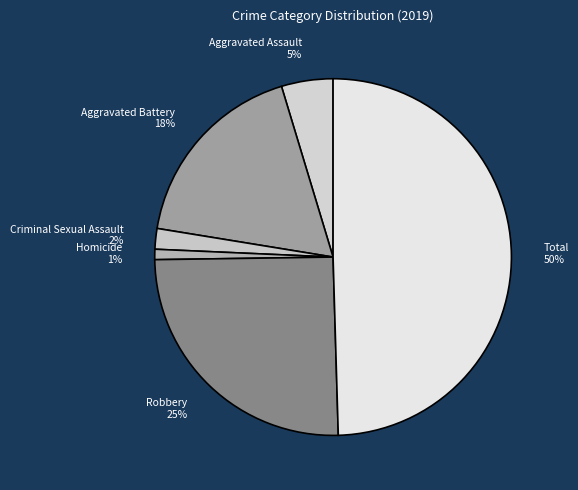

Does Aggravated Assault account for over 50% of the chart?

No